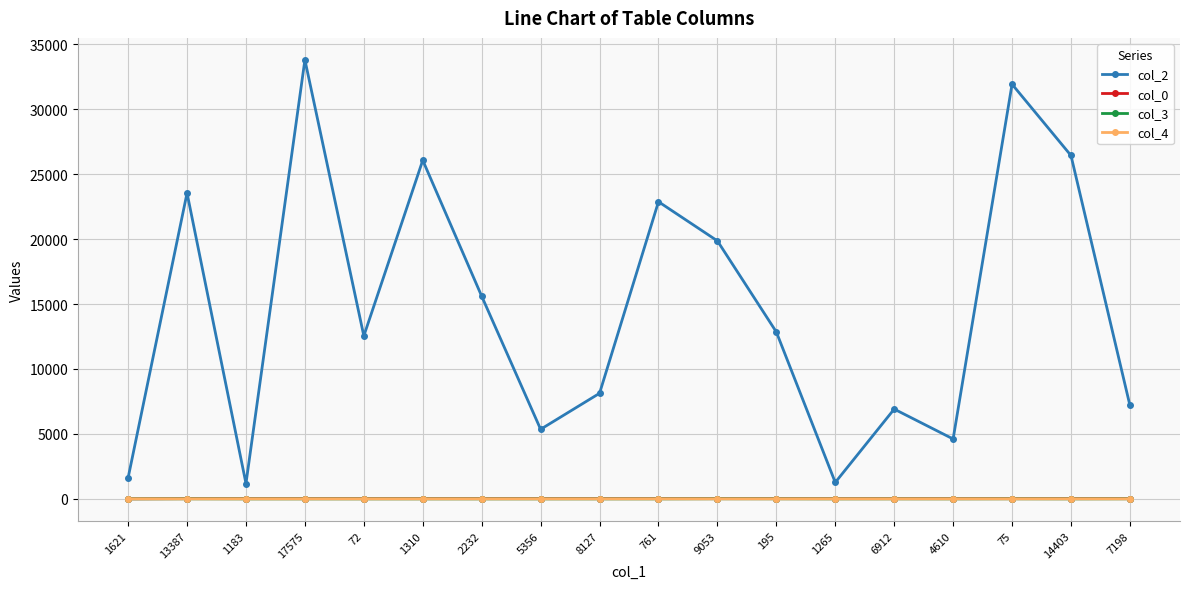

What are all the series names shown in the legend?

col_2, col_0, col_3, col_4